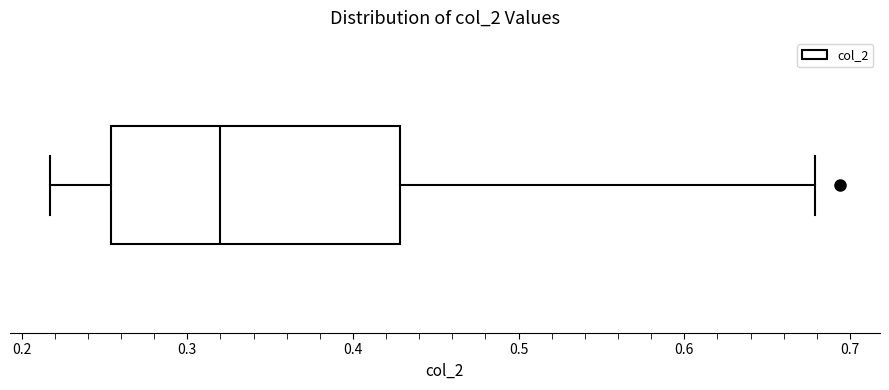

Where does the left whisker of the box end on the x-axis? The values are not printed on the chart, so give them approximately, as read against the axis.

0.22